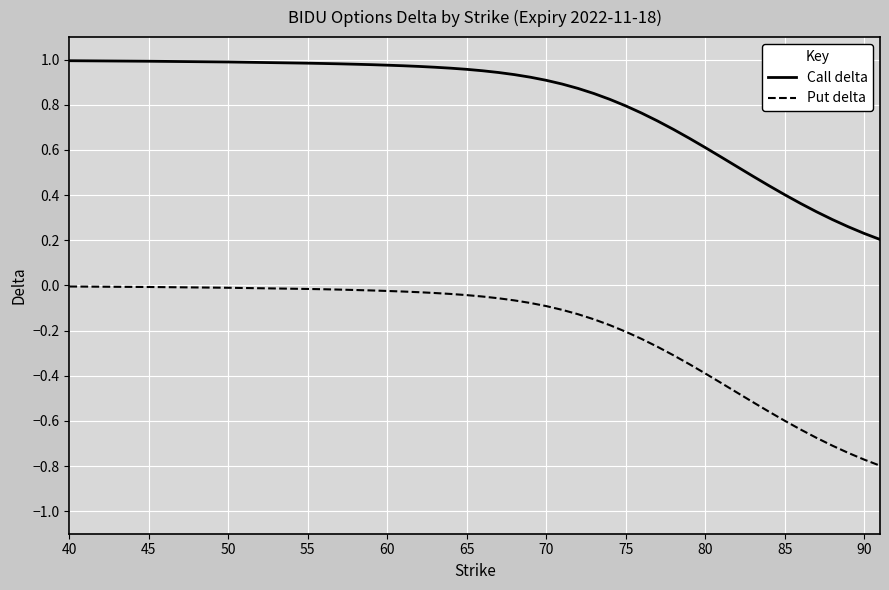

Rank the series by their average value, from lowest to highest.

Put delta, Call delta